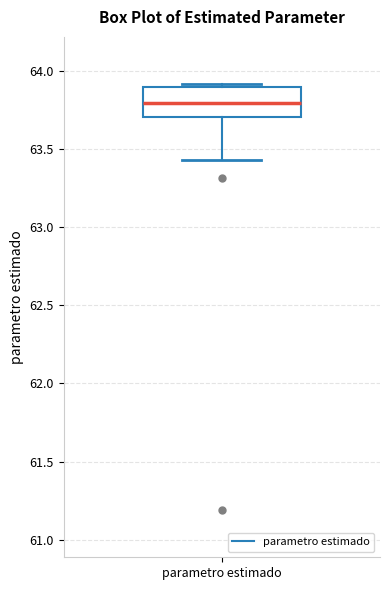

Where is the upper edge of the box for parametro estimado on the y-axis? The values are not printed on the chart, so give them approximately, as read against the axis.

63.90